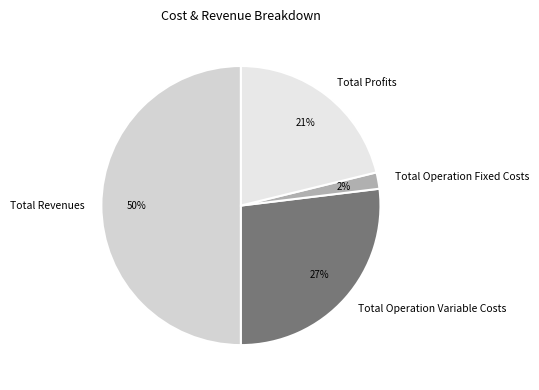

Rank the categories by value from lowest to highest.

Total Operation Fixed Costs, Total Profits, Total Operation Variable Costs, Total Revenues